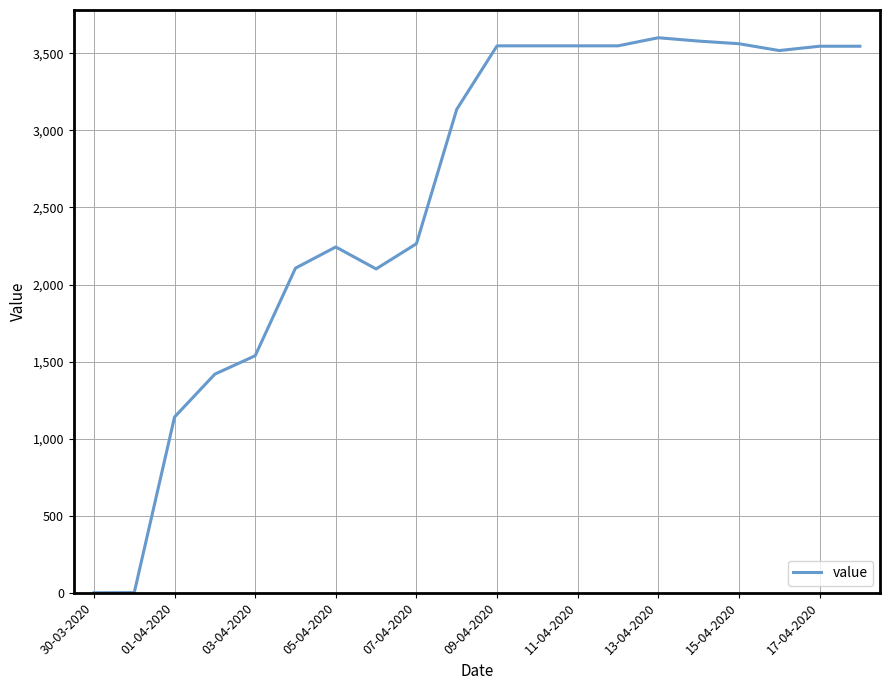

What is the maximum value shown in the chart?

3601.6